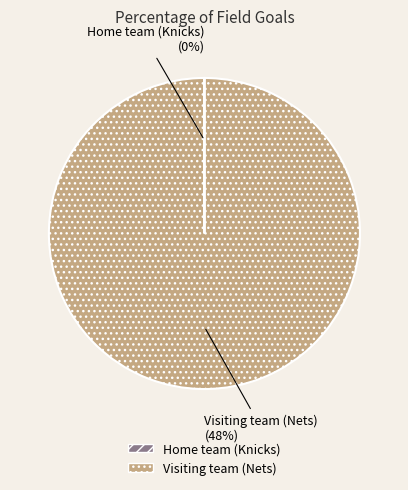

How many slices are in this pie chart?

2